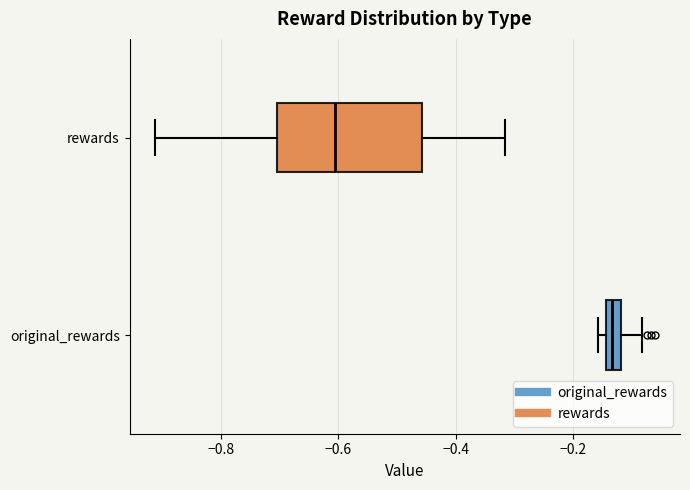

Where does the right whisker of the box for original_rewards end on the x-axis? The values are not printed on the chart, so give them approximately, as read against the axis.

-0.08